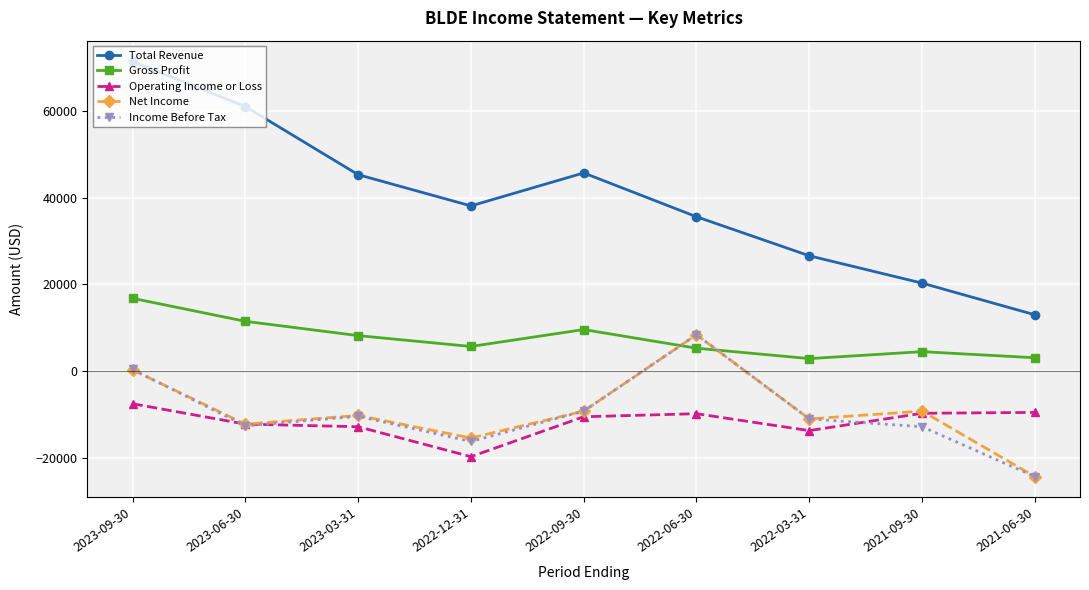

Which series has the largest range (max minus min)?

Total Revenue